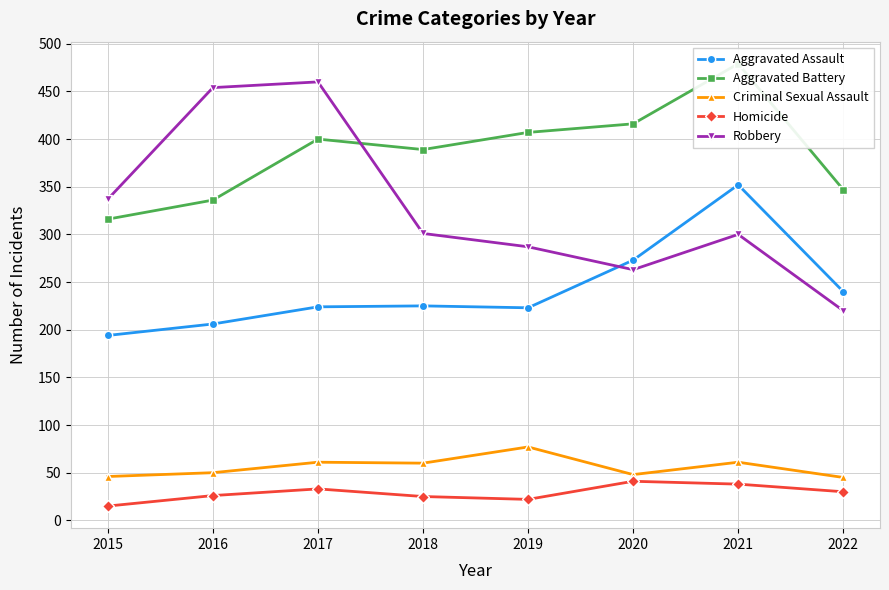

What is the difference between the Homicide values at 2018 and 2016?

1